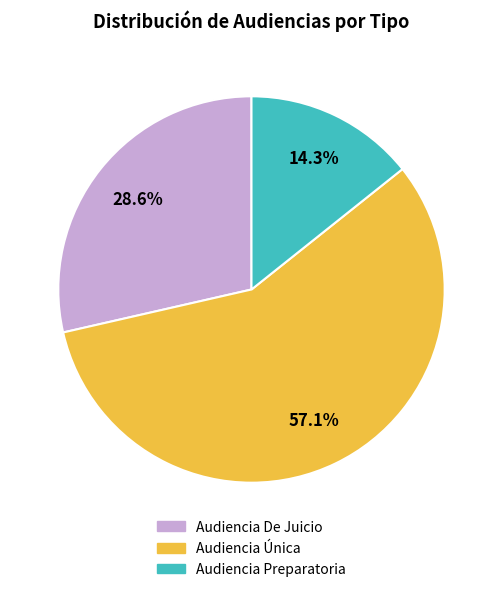

True or false: Audiencia Preparatoria accounts for 22% of the total.

False